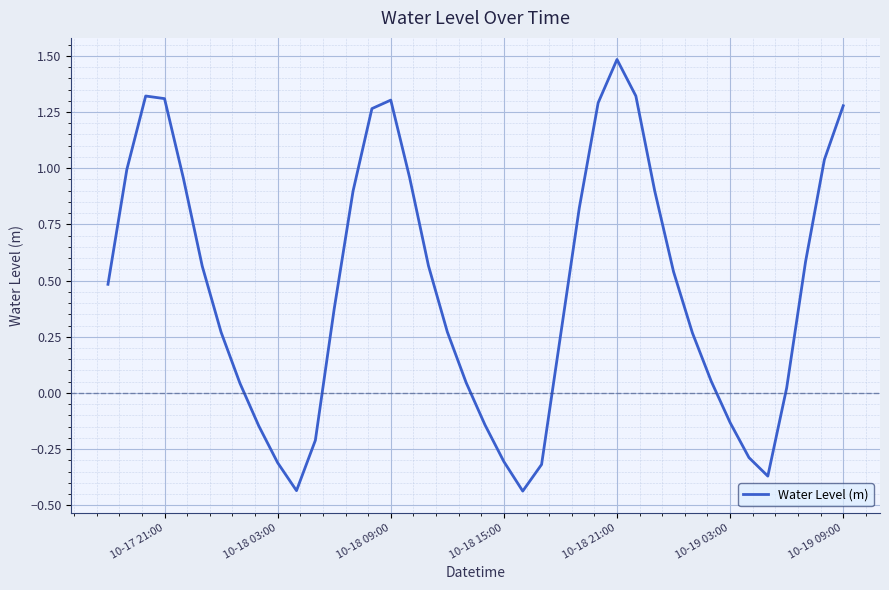

What is the maximum value shown in the chart?

1.5